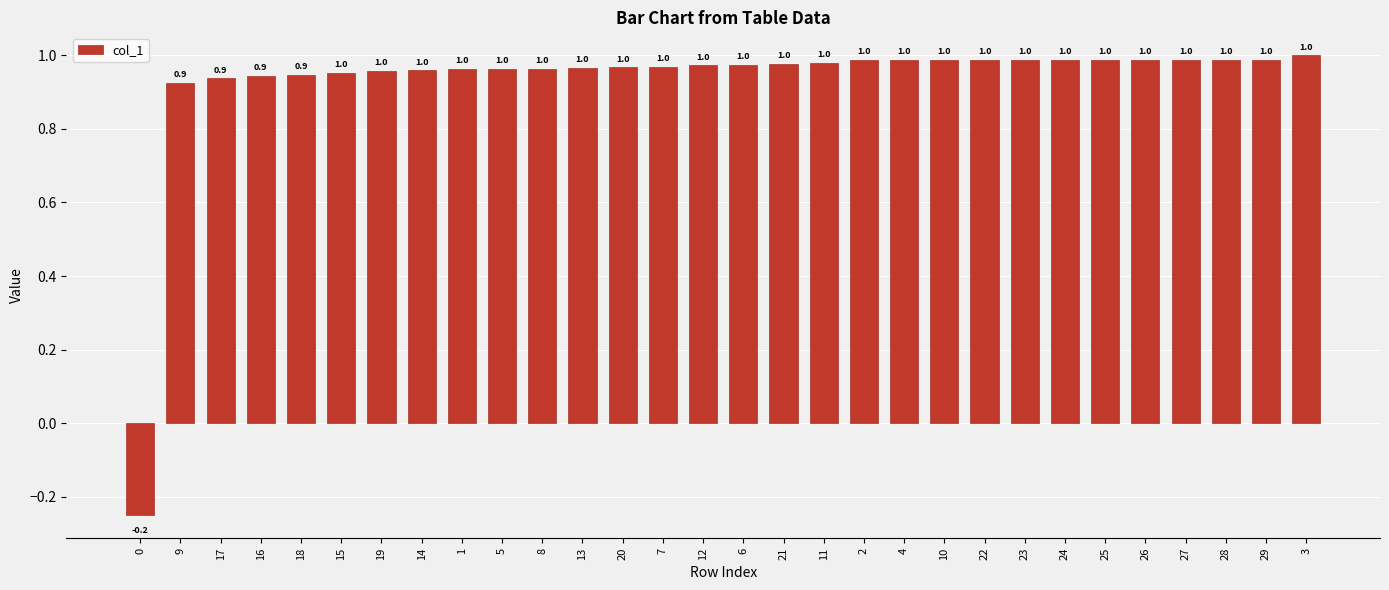

How many data points does each series have?

30